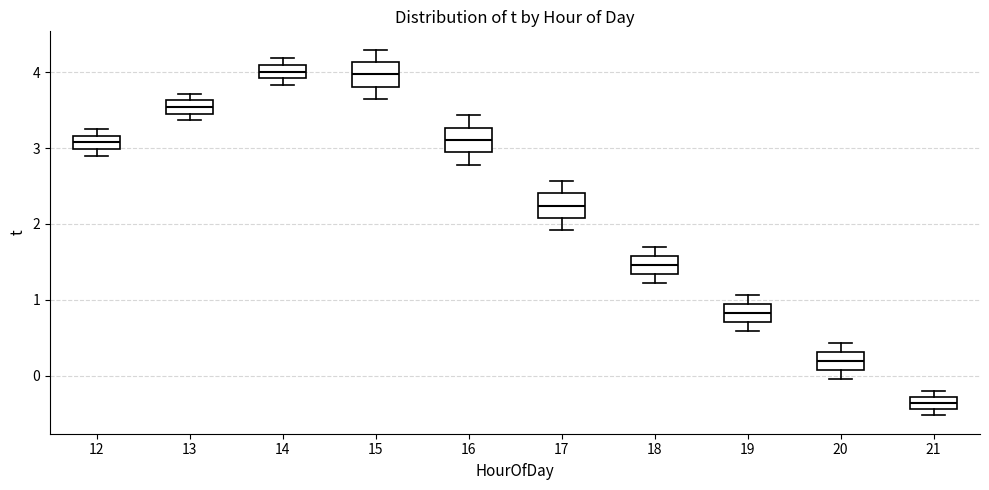

Reading left to right, read every box against the y-axis: the position of its median line, the range the box covers, and the ends of its whiskers. The values are not printed on the chart, so give them approximately, as read against the axis.

12: median 3.1, box 3.0 to 3.2, whiskers 2.9 to 3.3
13: median 3.5 (inside the box), box 3.5 to 3.6, whiskers 3.4 to 3.7
14: median 4.0, box 3.9 to 4.1, whiskers 3.8 to 4.2
15: median 4.0, box 3.8 to 4.1, whiskers 3.7 to 4.3
16: median 3.1, box 2.9 to 3.3, whiskers 2.8 to 3.4
17: median 2.2, box 2.1 to 2.4, whiskers 1.9 to 2.6
18: median 1.5, box 1.3 to 1.6, whiskers 1.2 to 1.7
19: median 0.8, box 0.7 to 0.9, whiskers 0.6 to 1.1
20: median 0.2, box 0.1 to 0.3, whiskers 0.0 to 0.4
21: median -0.4 (inside the box), box -0.4 to -0.3, whiskers -0.5 to -0.2